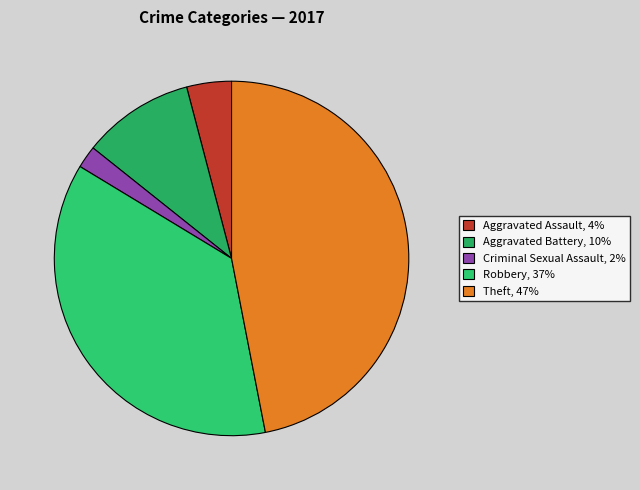

How many slices are in this pie chart?

5